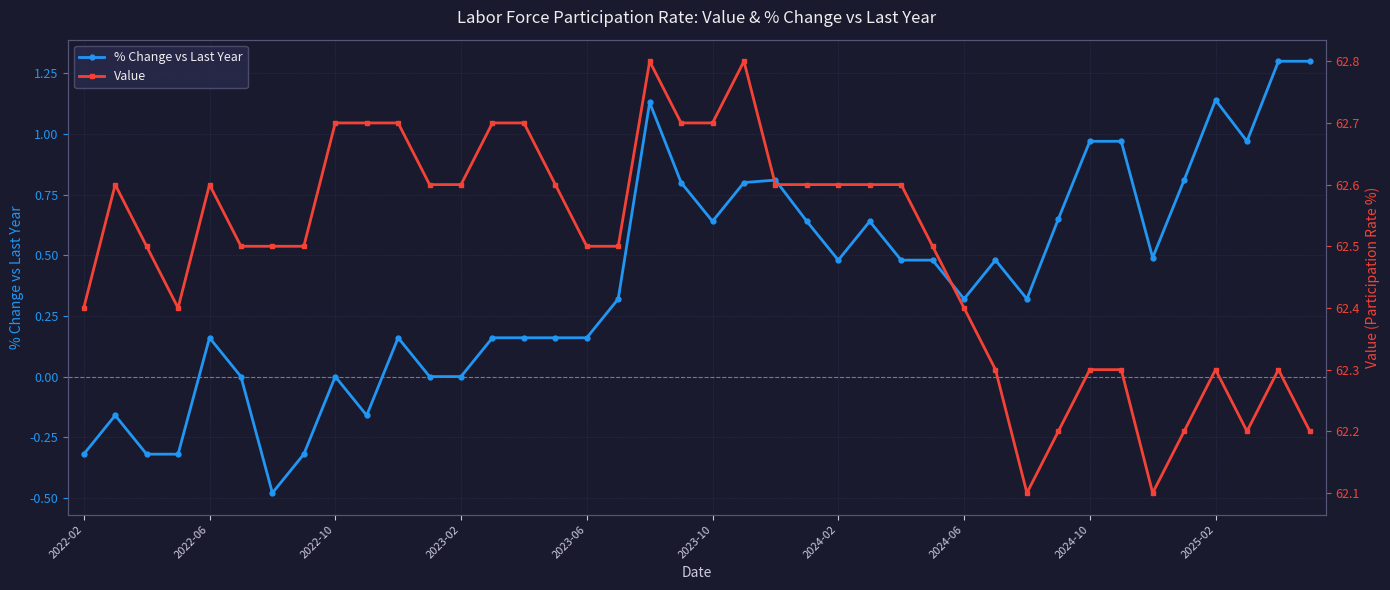

True or false: % Change vs Last Year has more than 2 interior local peaks.

True